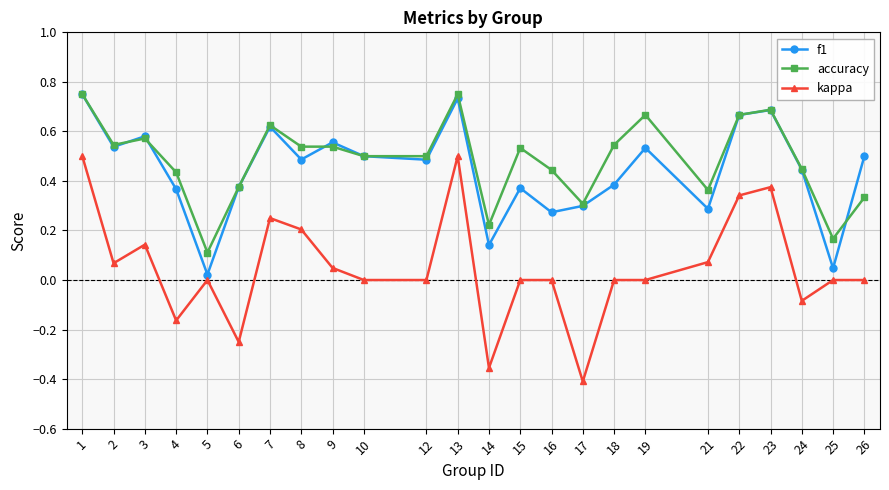

True or false: kappa and accuracy cross at least once.

False